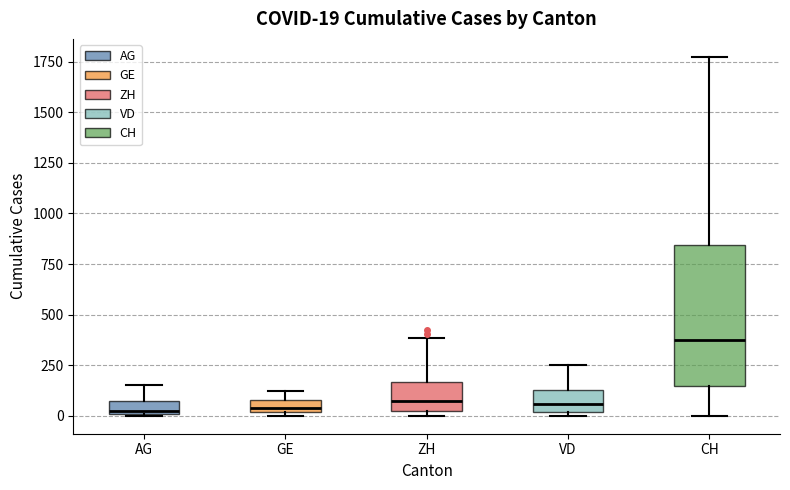

Comparing the boxes themselves (not the whiskers), which one is the tallest?

CH